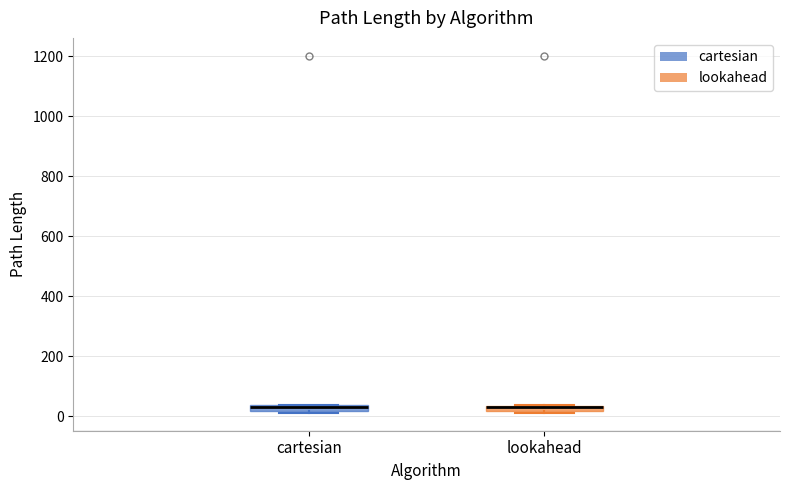

Where is the lower edge of the box for cartesian on the y-axis? The values are not printed on the chart, so give them approximately, as read against the axis.

20